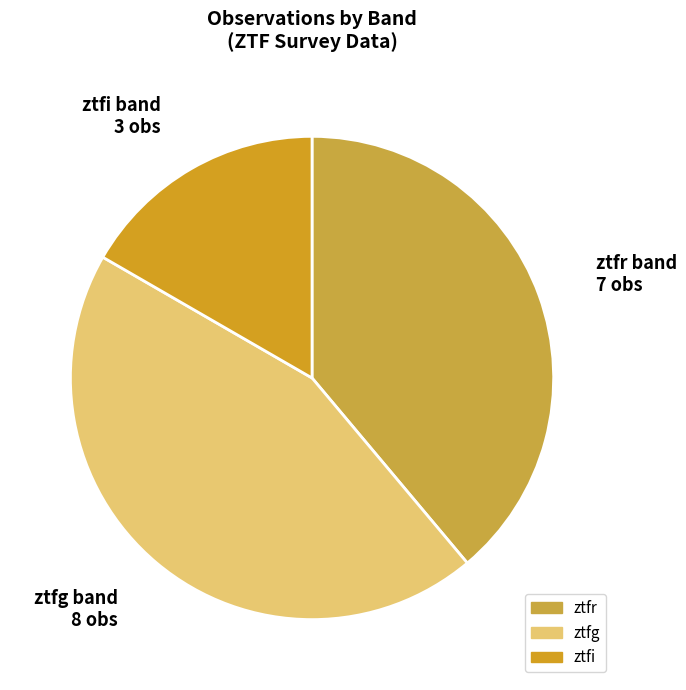

Does ztfg account for over 50% of the chart?

No